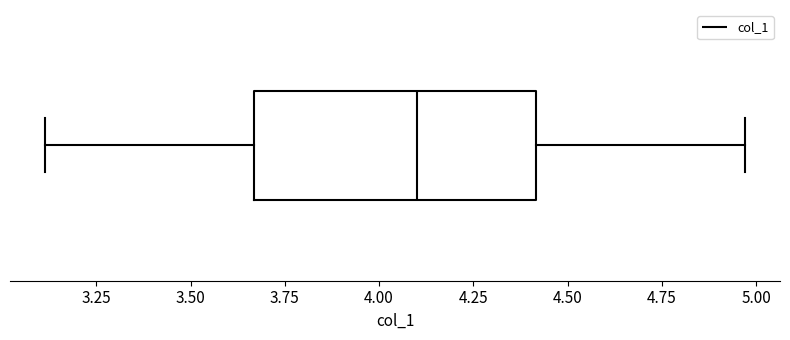

Transcribe this box plot: give where the median line is, the range the box spans, and where the two whiskers end, as read against the x-axis. The values are not printed on the chart, so give them approximately, as read against the axis.

median 4.10, box 3.65 to 4.40, whiskers 3.10 to 4.95